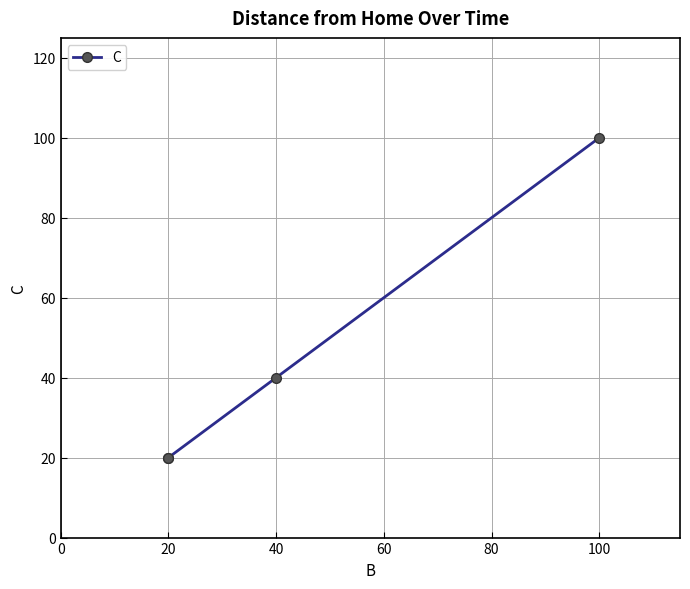

Count the number of values greater than 40.

1